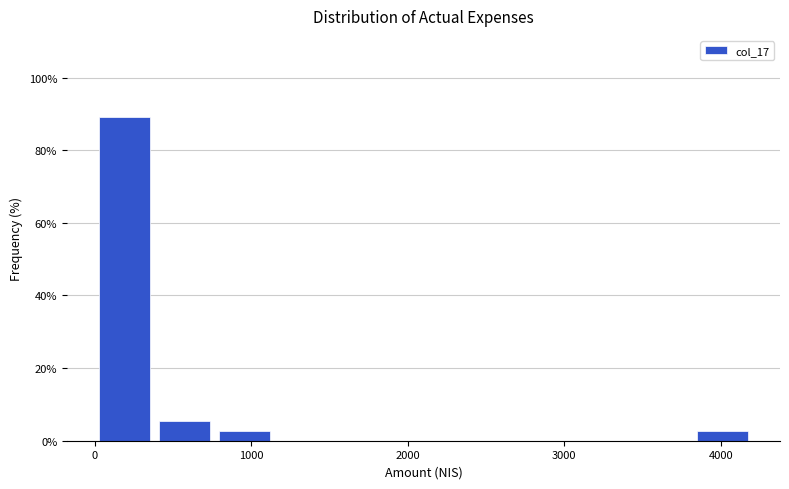

Read against the x-axis, roughly where is the centre of the tallest bar?

200